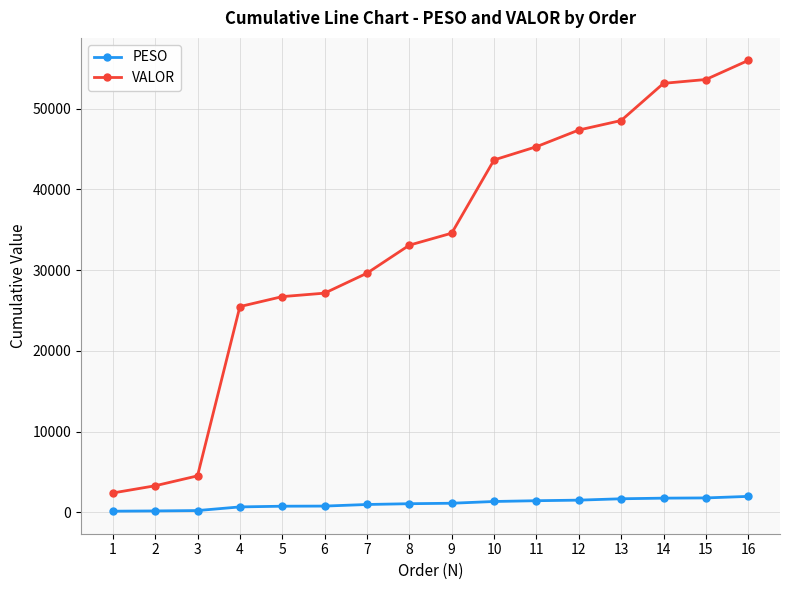

What is the maximum value shown in the chart?

55976.4